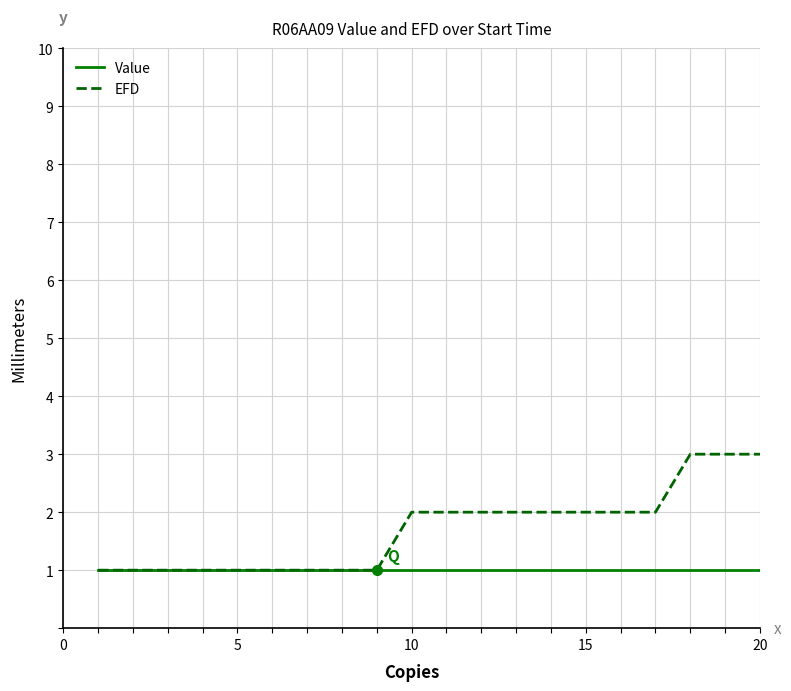

What is the minimum value shown in the chart?

1.0